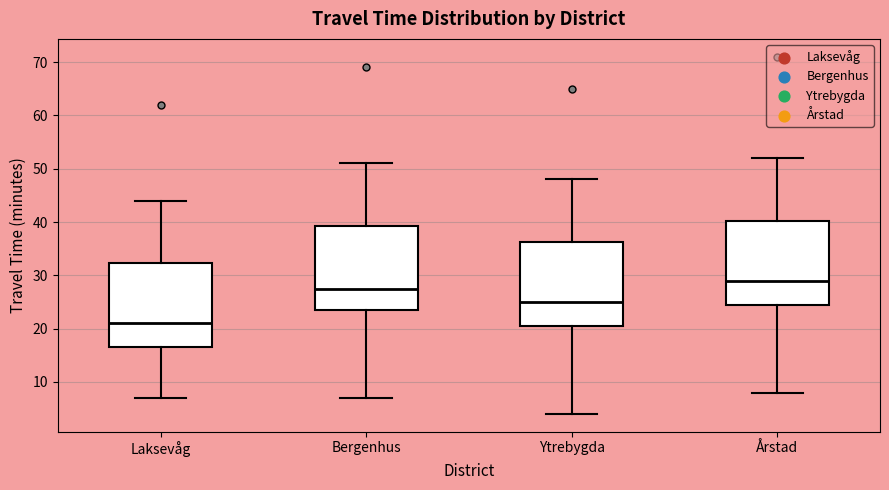

Reading left to right, transcribe this box plot: for each box, give where its median line is, the range the box spans, and where its two whiskers end, as read against the y-axis. The values are not printed on the chart, so give them approximately, as read against the axis.

Laksevåg: median 21, box 17 to 32, whiskers 7 to 44
Bergenhus: median 28, box 24 to 39, whiskers 7 to 51
Ytrebygda: median 25, box 21 to 36, whiskers 4 to 48
Årstad: median 29, box 25 to 40, whiskers 8 to 52